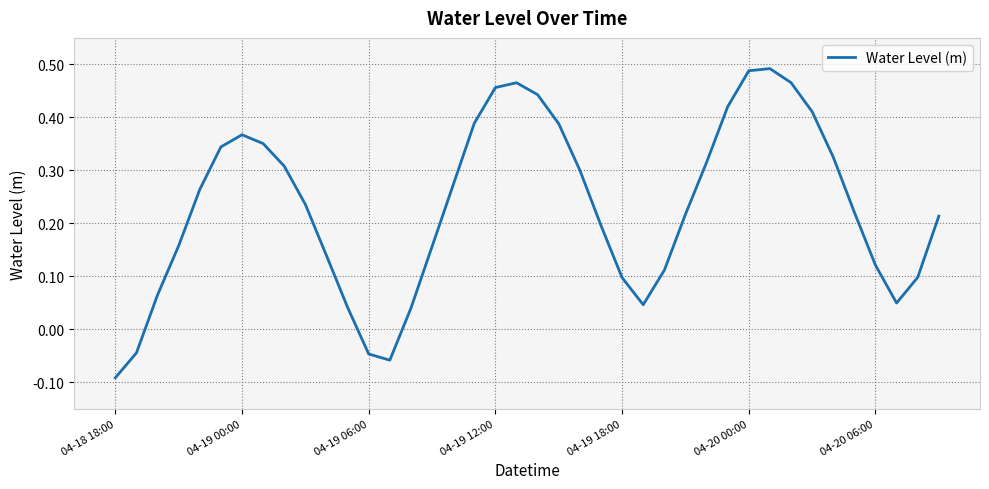

How many lines are shown in the chart?

1